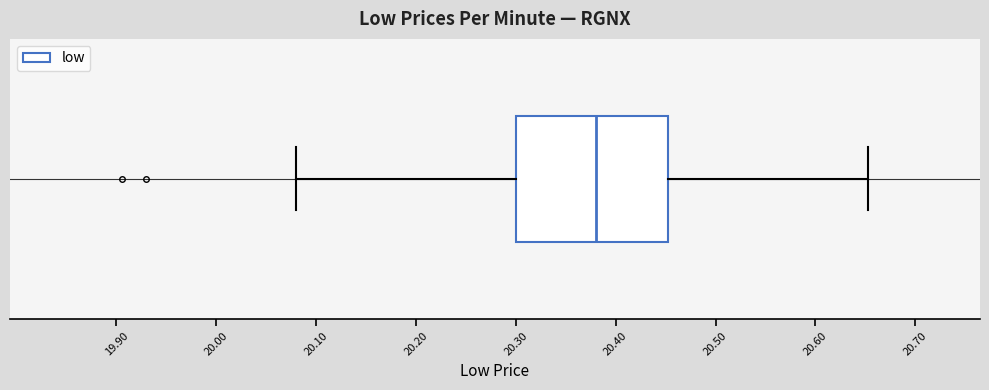

Where does the median line of the box sit on the x-axis? The values are not printed on the chart, so give them approximately, as read against the axis.

20.38